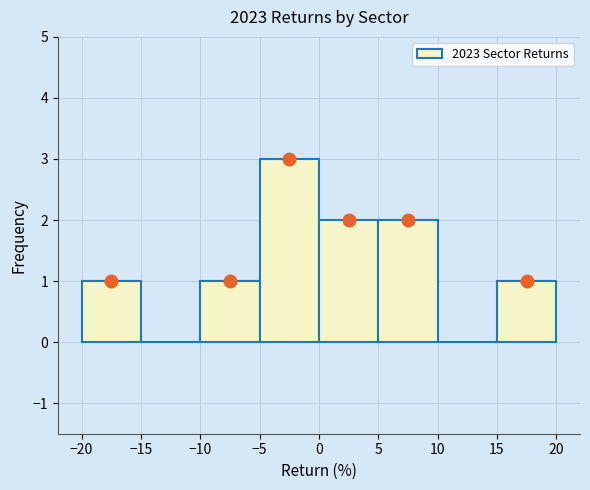

Reading left to right, list every bar in this chart as the range it spans on the x-axis followed by its height. The values are not printed on the chart, so give them approximately, as read against the axis.

-20 to -15: 1
-15 to -10: 0
-10 to -5: 1
-5 to 0: 3
0 to 5: 2
5 to 10: 2
10 to 15: 0
15 to 20: 1